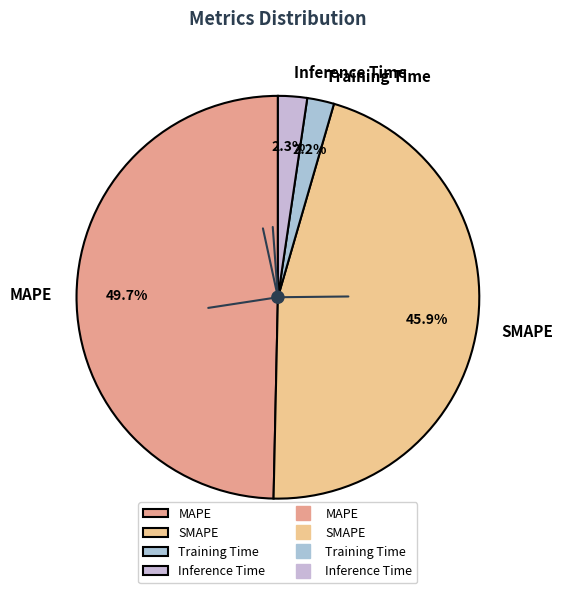

Which slice is the largest?

MAPE